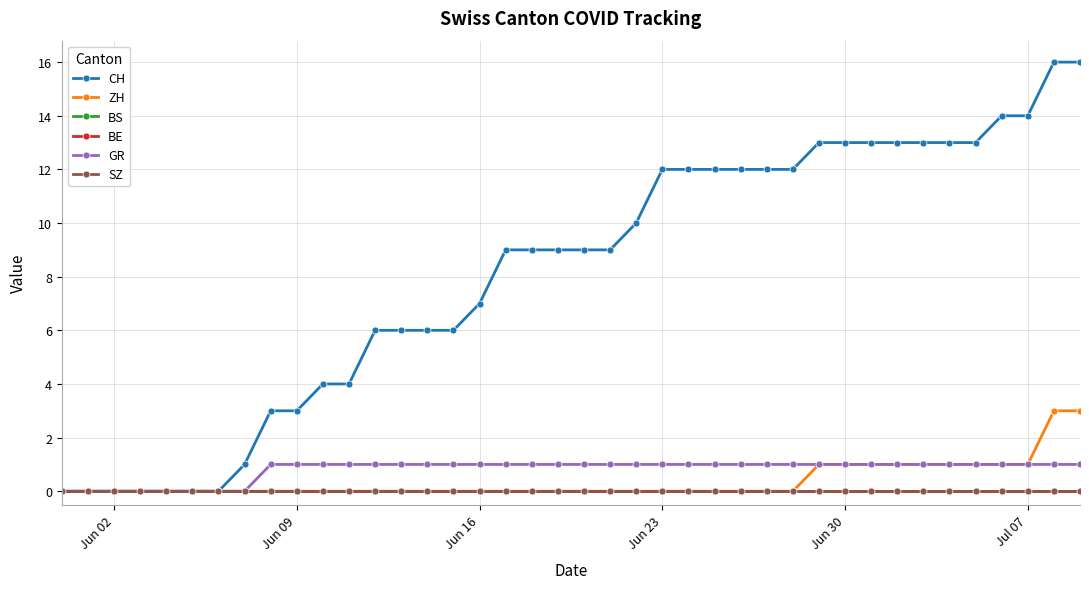

True or false: SZ and GR cross at least once.

False